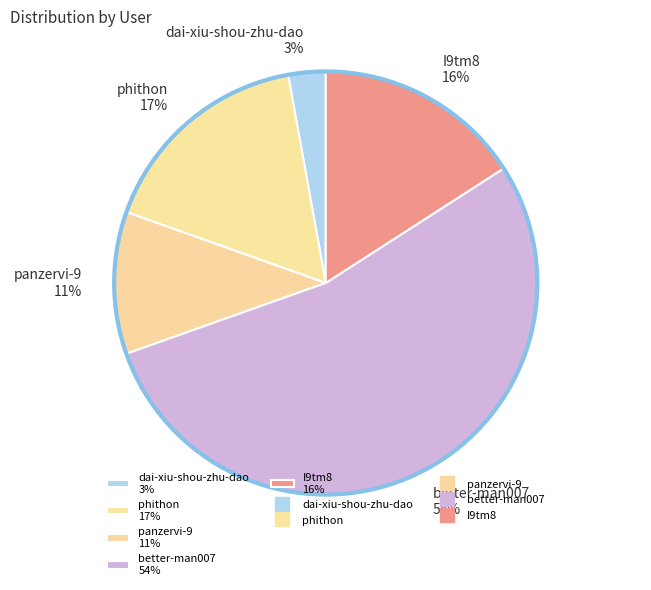

Which has a higher value, panzervi-9 11% or I9tm8 16%?

I9tm8 16%